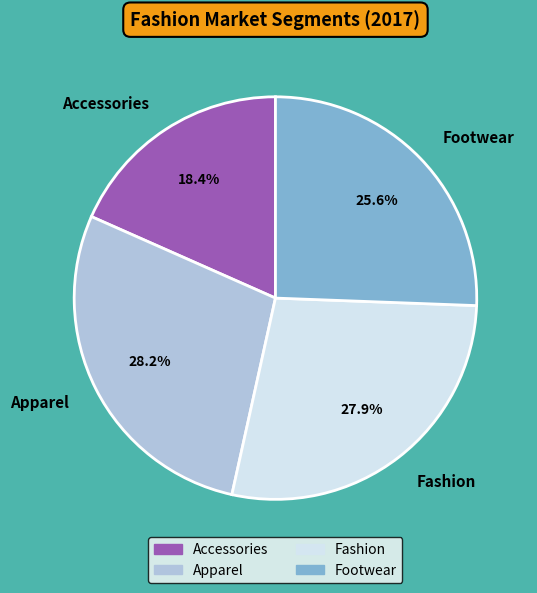

Approximately how many times larger is the value at Fashion compared to Footwear?

1.1